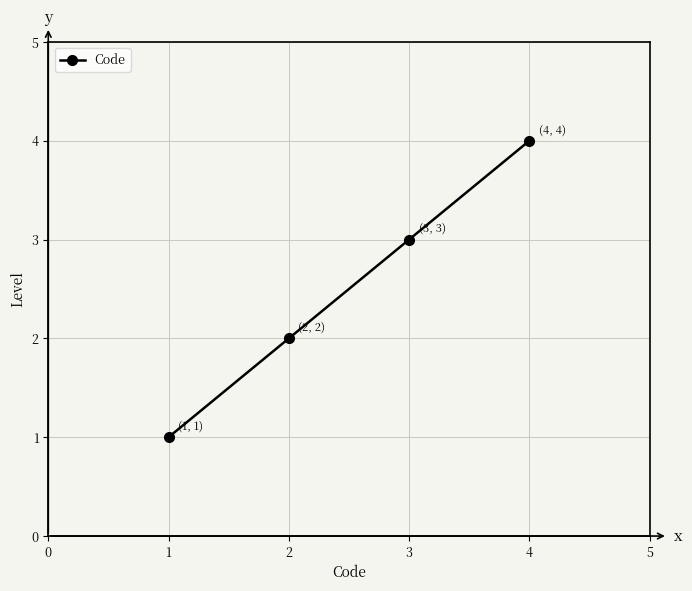

Approximately how many times larger is the value at 1 compared to 2?

0.5